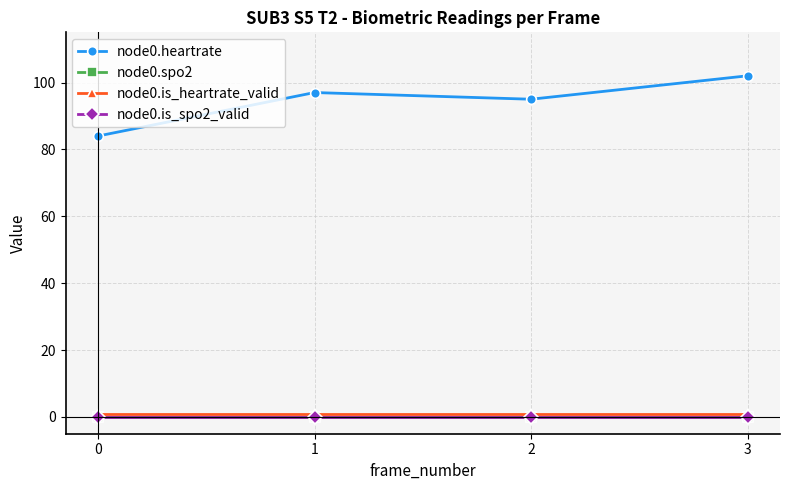

Is this an area chart (filled region under the line)?

No